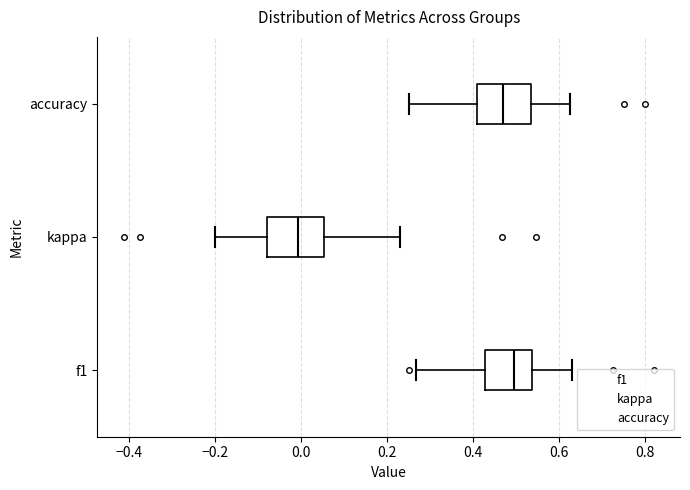

Reading bottom to top, read every box against the x-axis: the position of its median line, the range the box covers, and the ends of its whiskers. The values are not printed on the chart, so give them approximately, as read against the axis.

f1: median 0.50, box 0.42 to 0.54, whiskers 0.26 to 0.62
kappa: median 0.00, box -0.08 to 0.06, whiskers -0.20 to 0.22
accuracy: median 0.46, box 0.40 to 0.54, whiskers 0.26 to 0.62